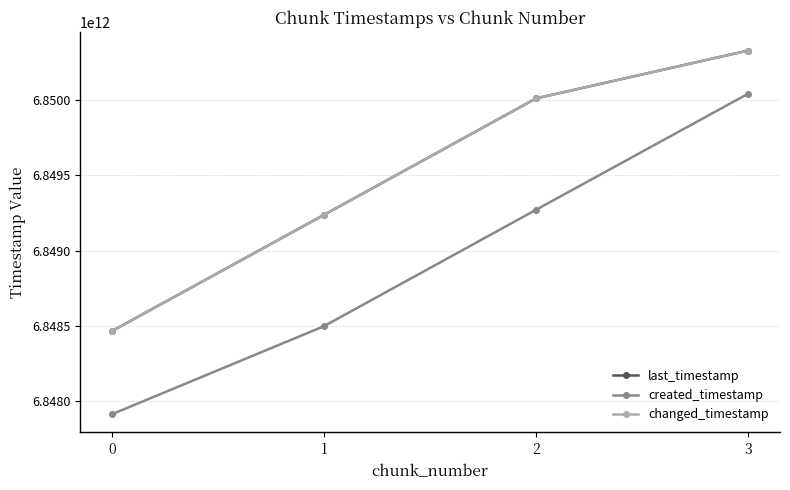

Reading left to right, list all the values displayed in this chart.

last_timestamp: 6848466141242	6849236907194	6850009127490	6850326409632
created_timestamp: 6847914944011	6848498843069	6849270730271	6850040332770
changed_timestamp: 6848466141242	6849236907194	6850009127490	6850326409632